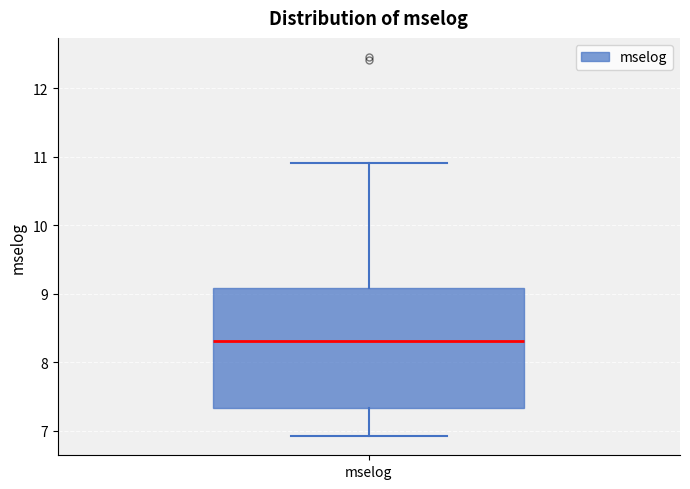

Where does the median line of the box for mselog sit on the y-axis? The values are not printed on the chart, so give them approximately, as read against the axis.

8.3